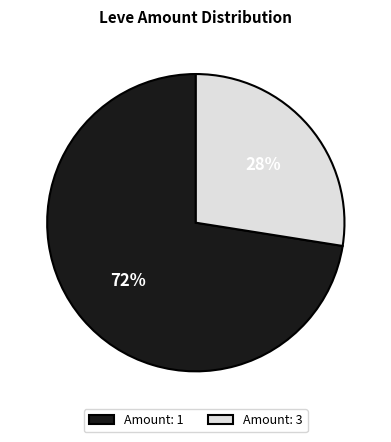

Is the sum of Amount: 3 and Amount: 1 greater than half?

Yes